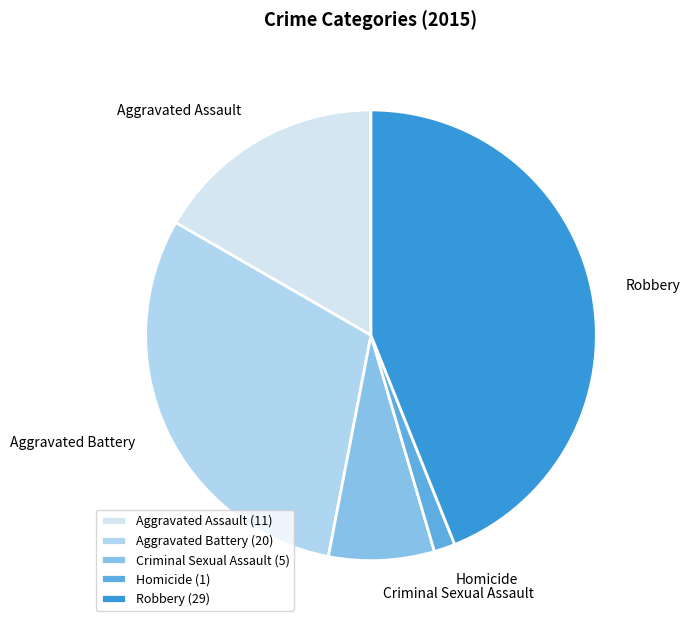

Which slice is the smallest?

Homicide